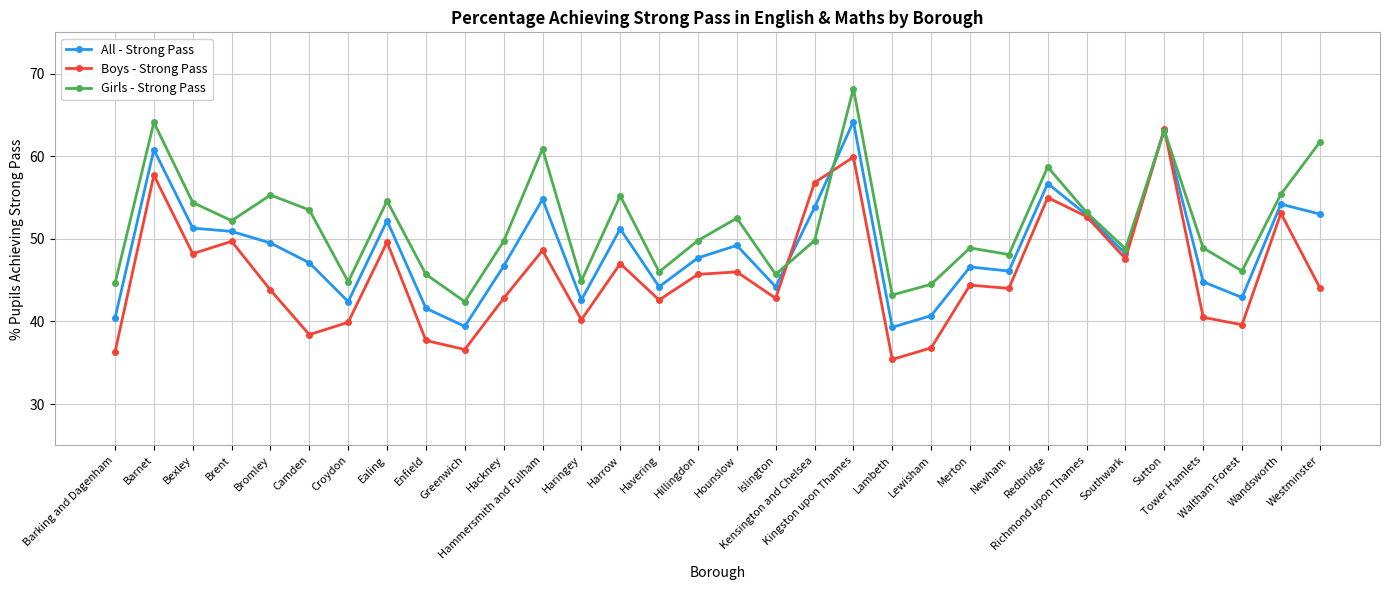

Is it true that All - Strong Pass equals 58.5 at Lewisham?

False